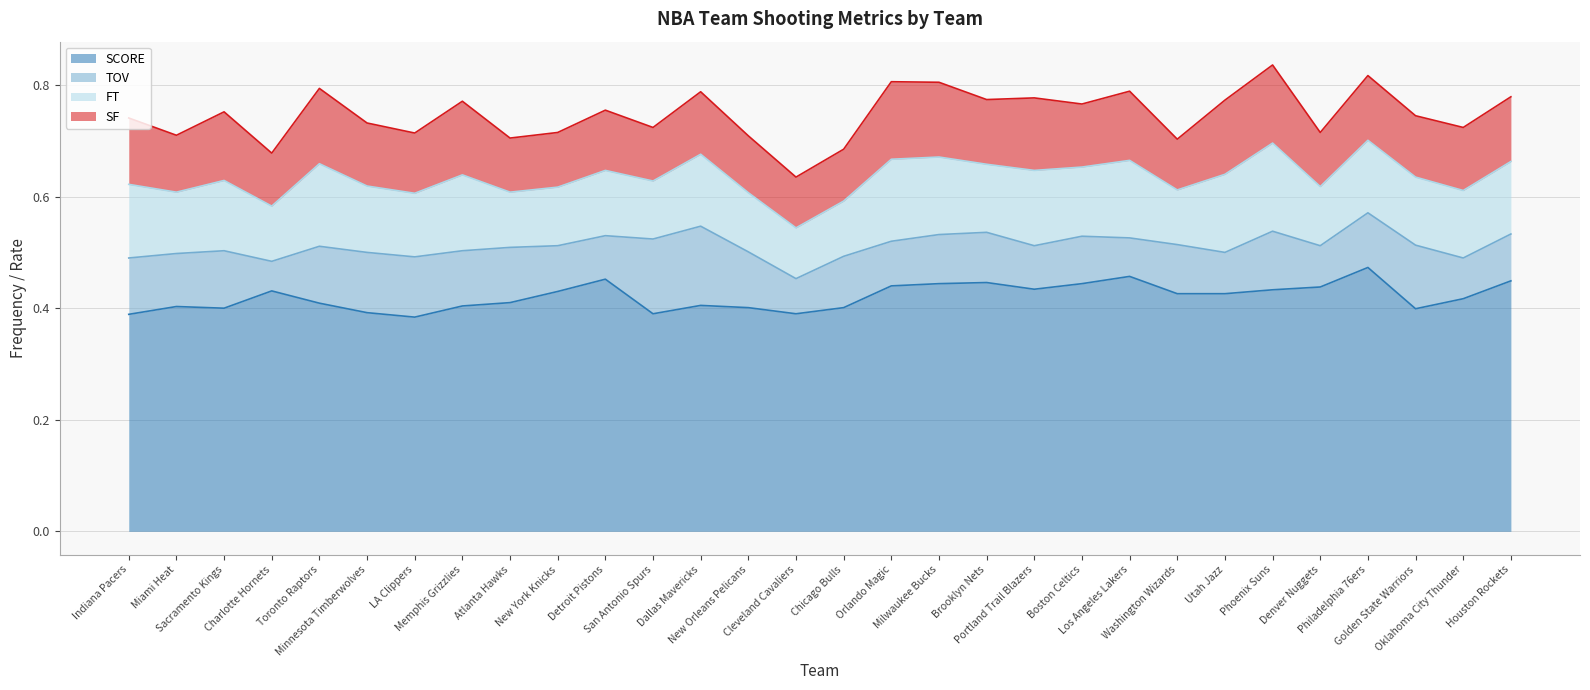

Between Sacramento Kings and Brooklyn Nets, which series saw the biggest shift?

SCORE